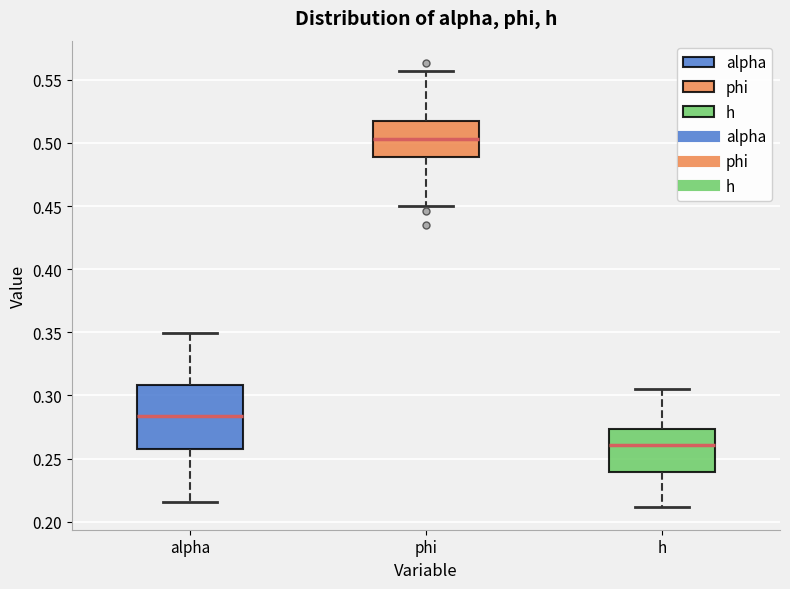

Which box's median line is the highest?

phi